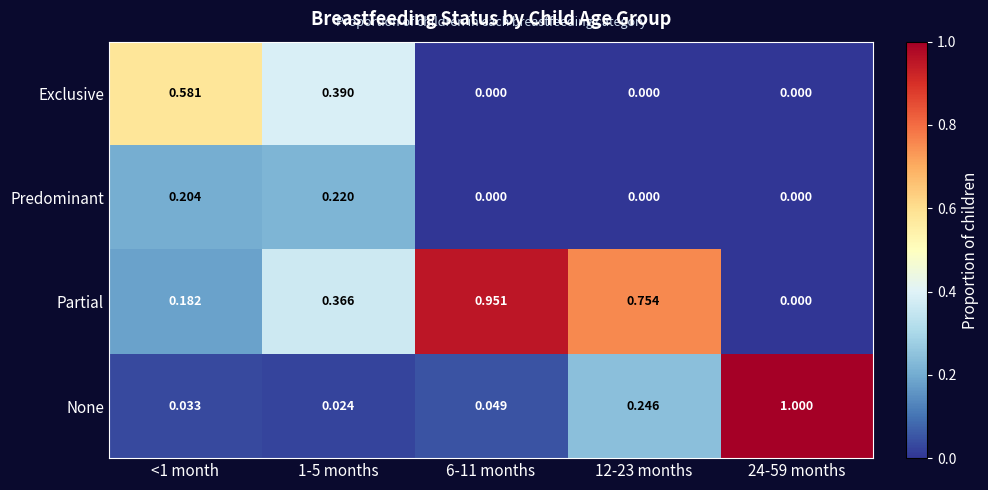

Rank the series by their maximum value, from lowest to highest.

Predominant, Exclusive, Partial, None